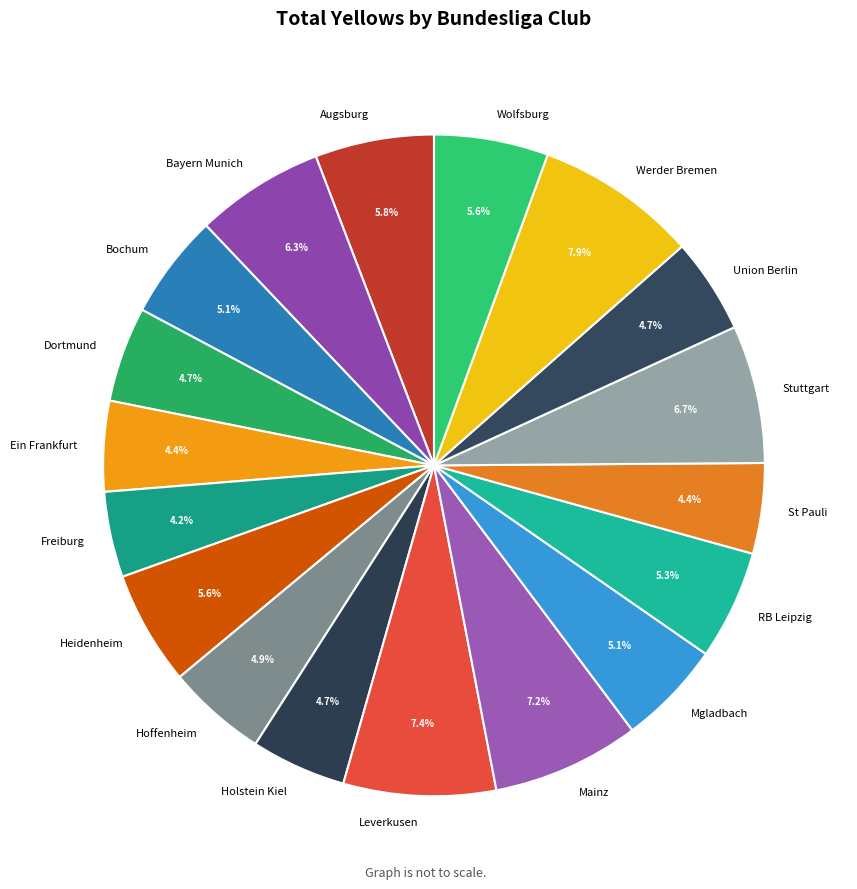

To the nearest percent, what portion does Werder Bremen represent?

8%